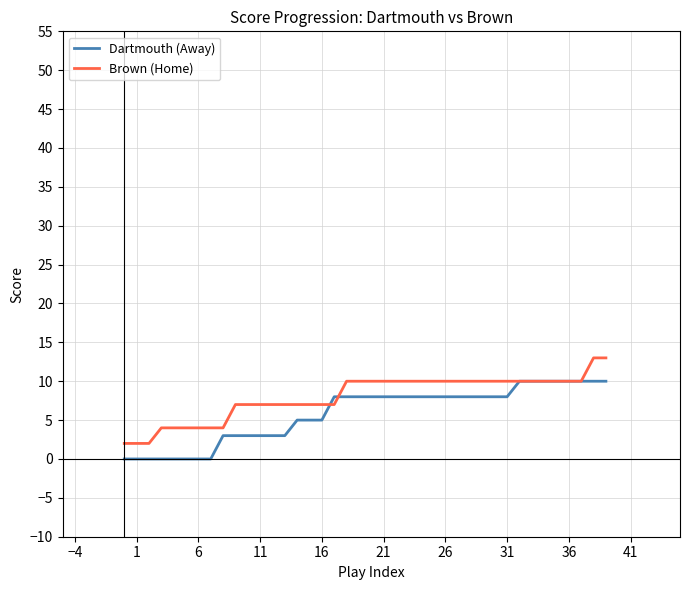

List the series in order of their peak value, highest first.

Brown (Home), Dartmouth (Away)